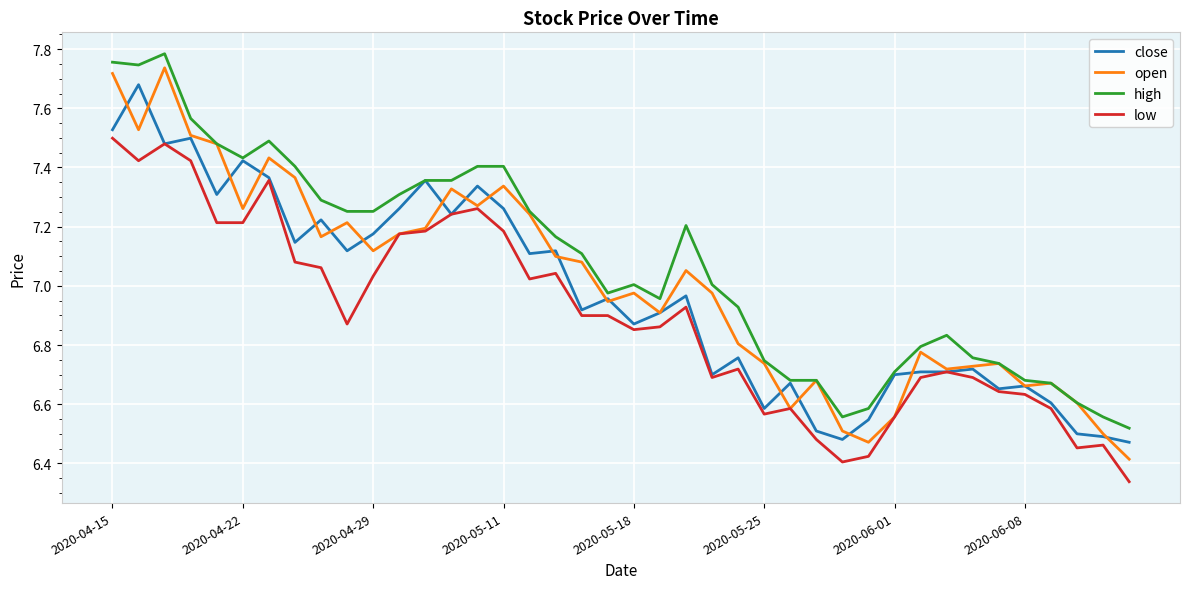

Rank the series by their average value, from highest to lowest.

high, open, close, low